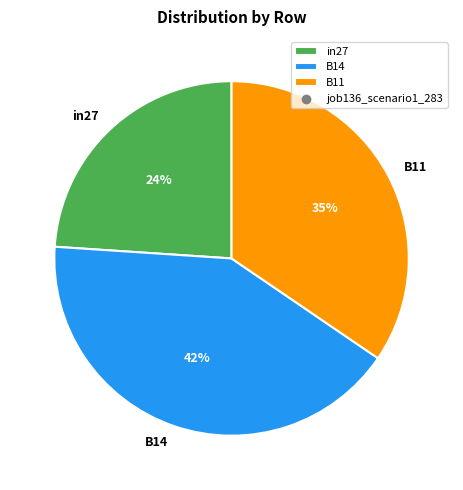

Does in27 represent more than half of the total?

No